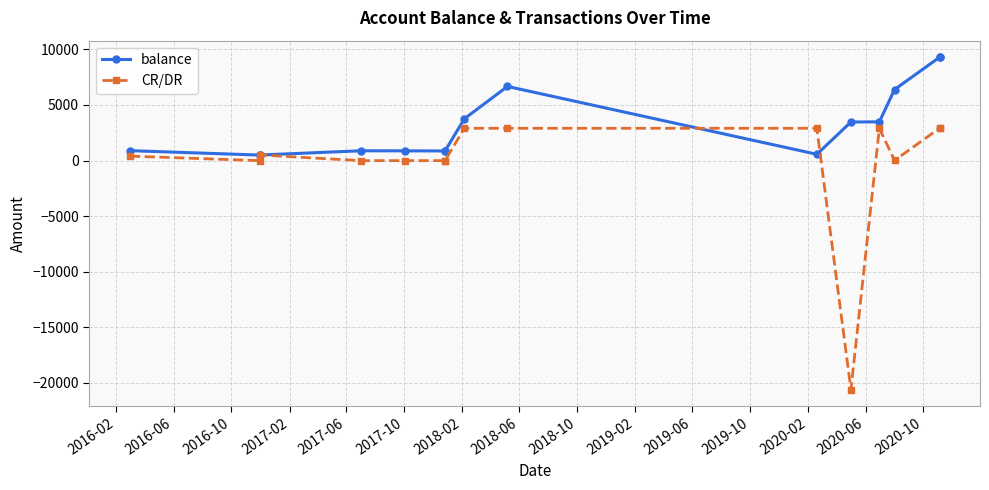

What is the minimum value for CR/DR?

-20600.0